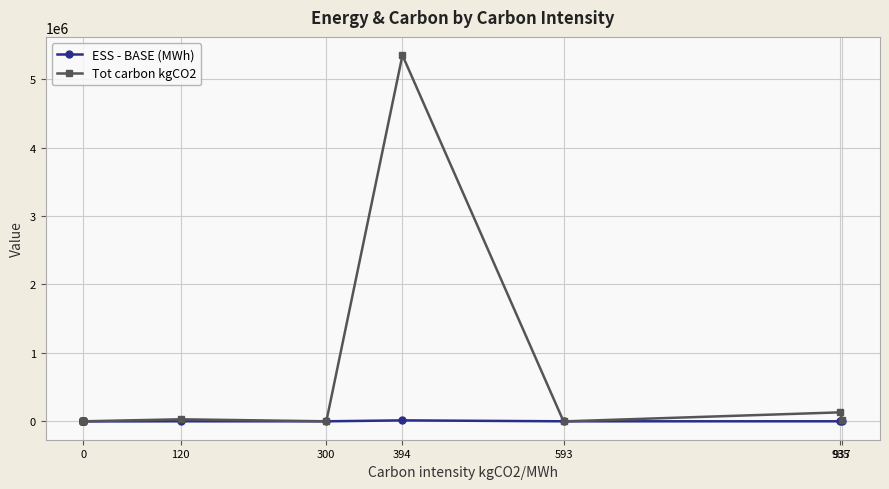

Does the chart have visible grid lines?

Yes